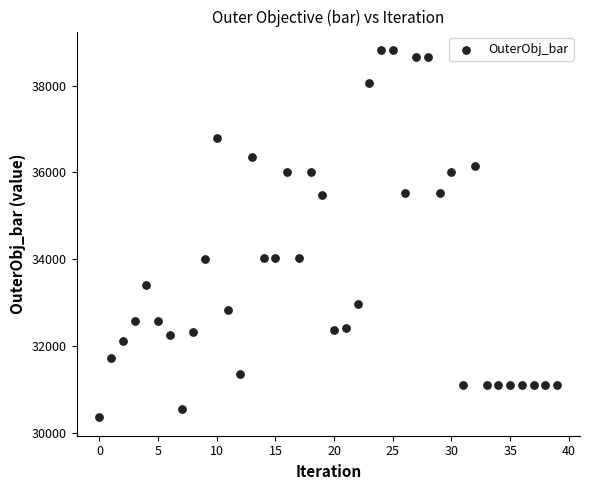

How many data points are displayed?

40